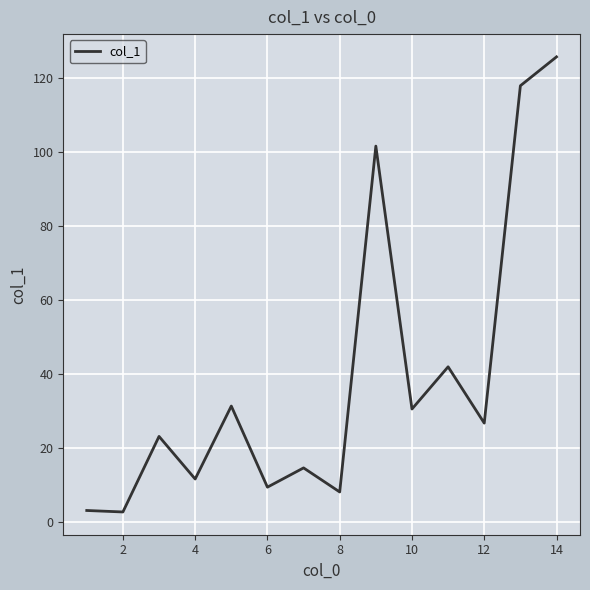

What is the difference between the maximum and minimum values?

122.9